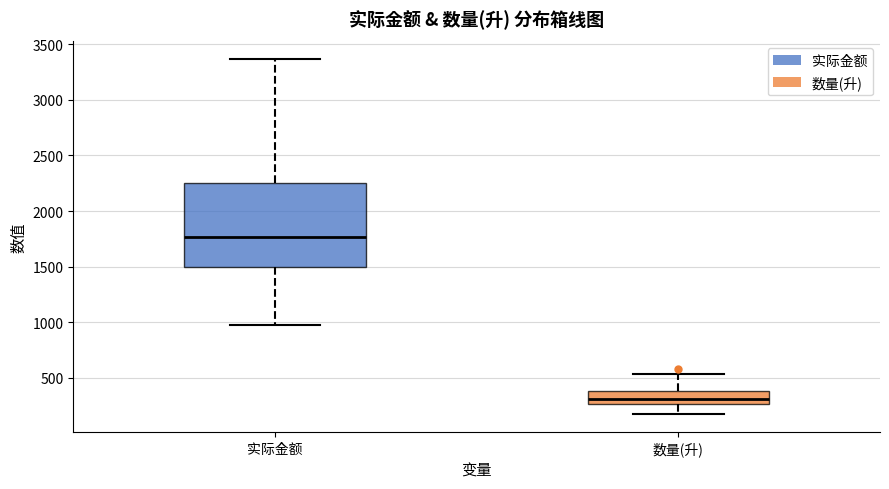

Which box has the lowest median line?

数量(升)